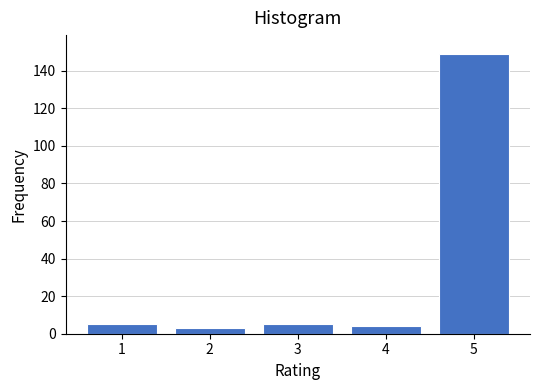

Reading left to right, extract all data points from this chart.

1=5	2=3	3=5	4=4	5=149